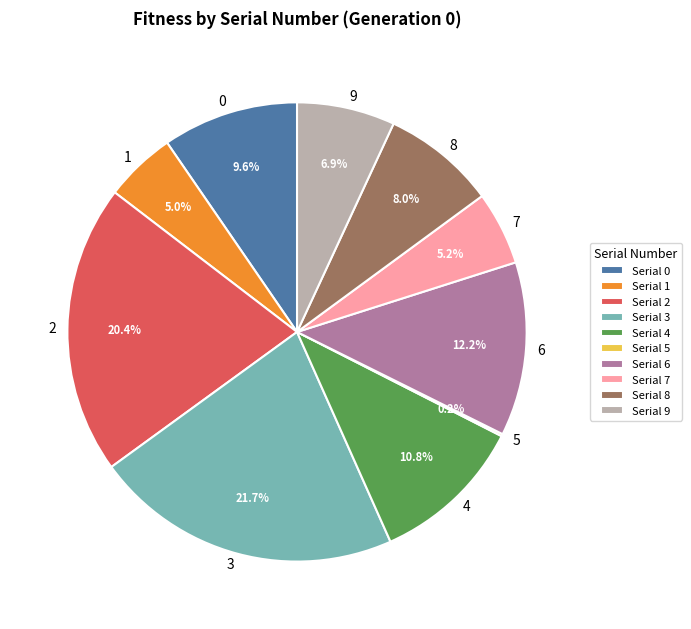

What is the largest slice in the pie chart?

Serial 3